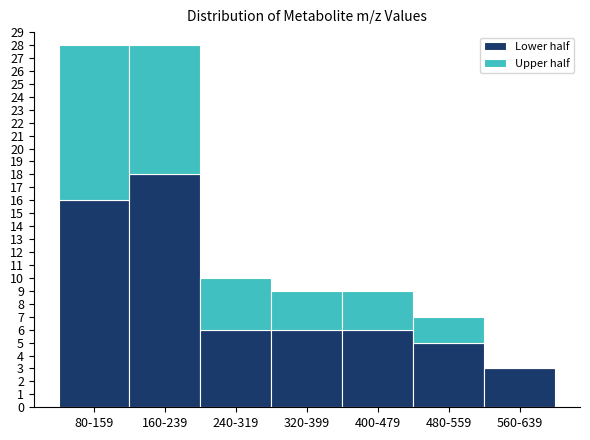

Reading left to right, what are the values for Lower half?

80-159=16	160-239=18	240-319=6	320-399=6	400-479=6	480-559=5	560-639=3